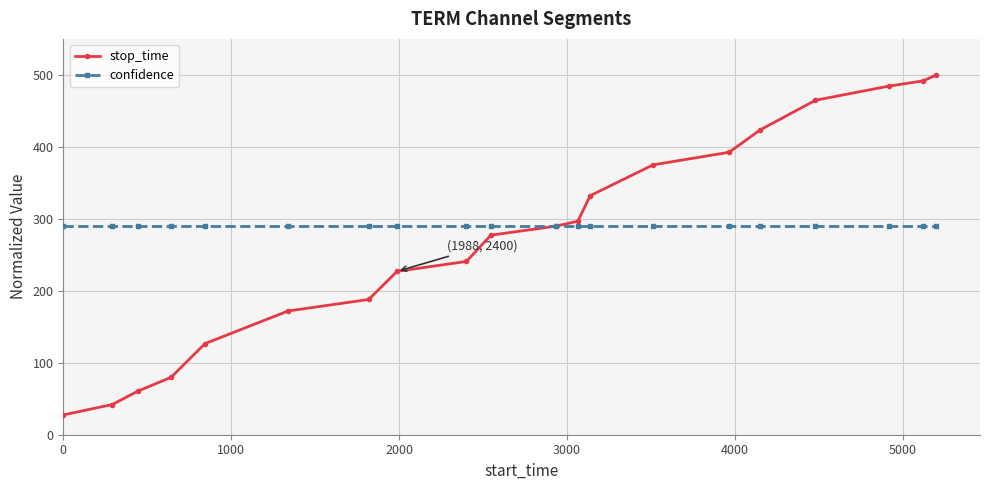

What is the value of the stop_time point at the 1st from the left?

27.5